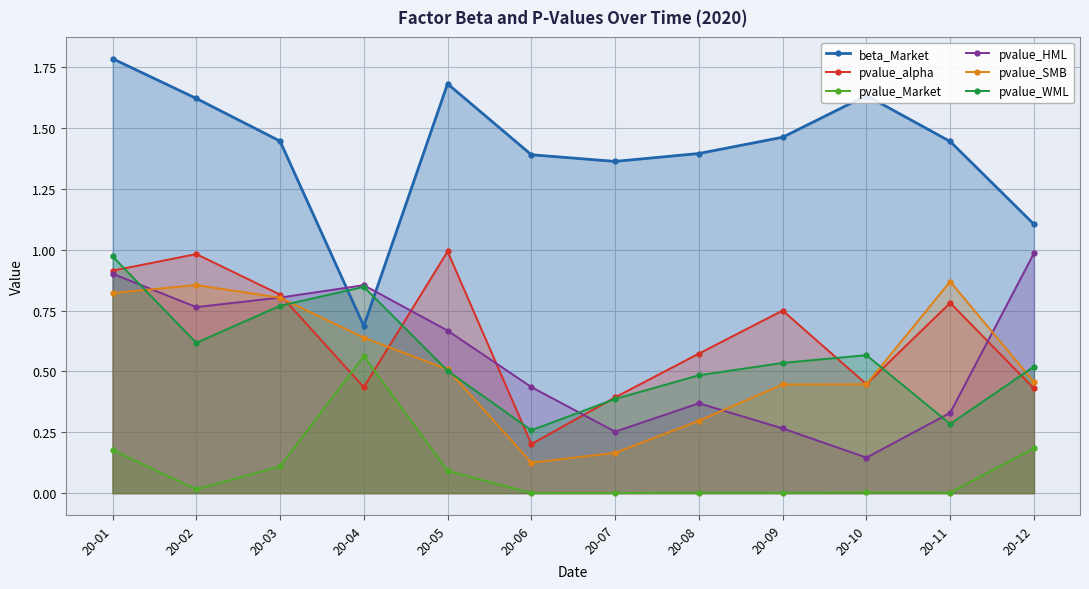

What are all the series names shown in the legend?

beta_Market, pvalue_alpha, pvalue_Market, pvalue_HML, pvalue_SMB, pvalue_WML